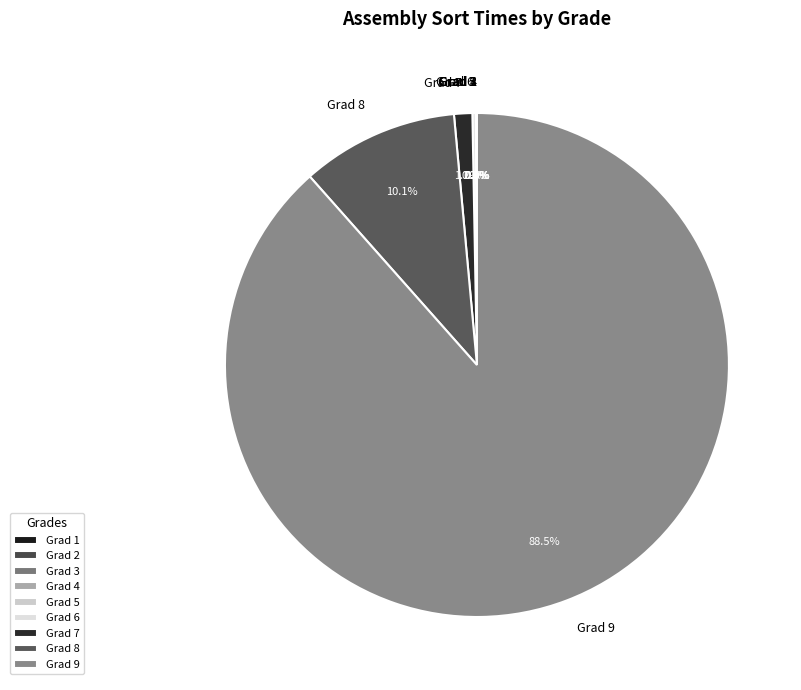

Which category has the biggest portion of the pie?

Grad 9